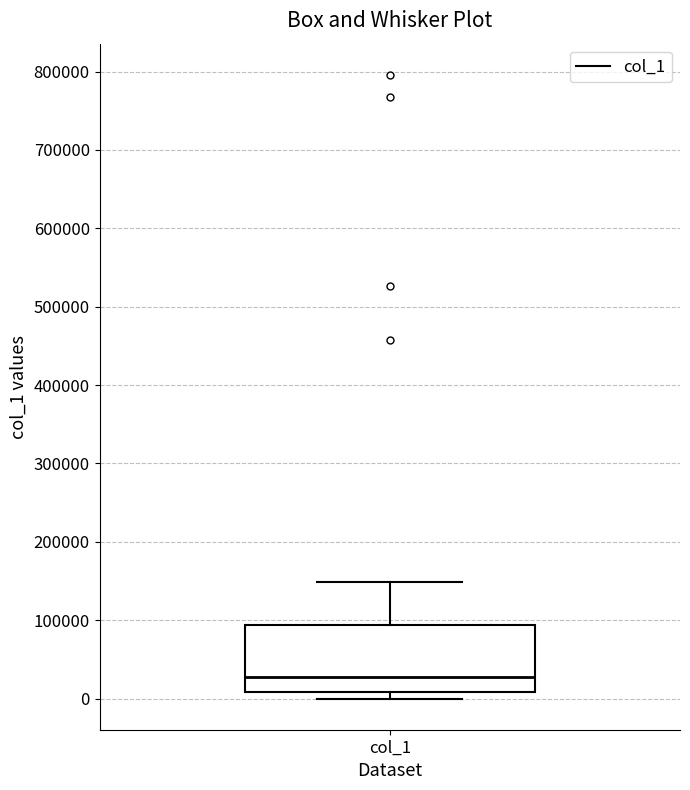

Transcribe this box plot: give where the median line is, the range the box spans, and where the two whiskers end, as read against the y-axis. The values are not printed on the chart, so give them approximately, as read against the axis.

median 30000, box 10000 to 90000, whiskers 0 to 150000